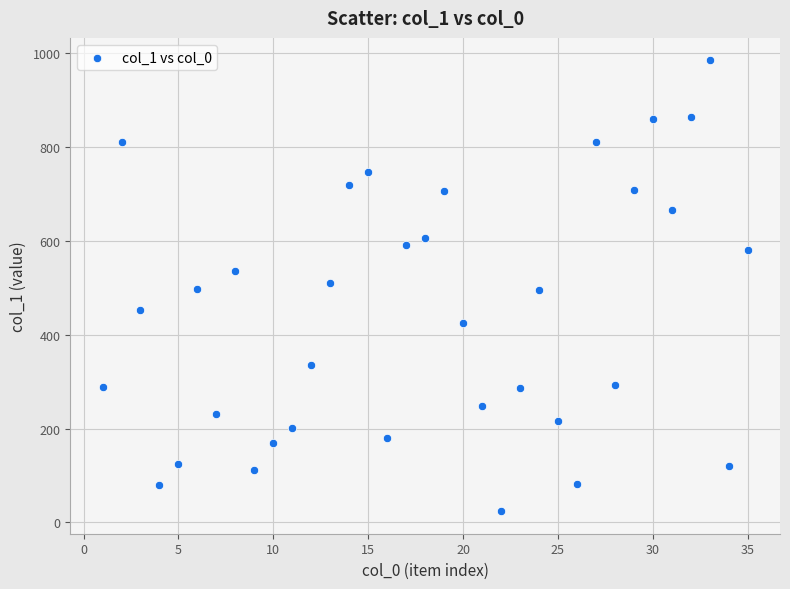

What is the range of Y values (max minus min)?

960